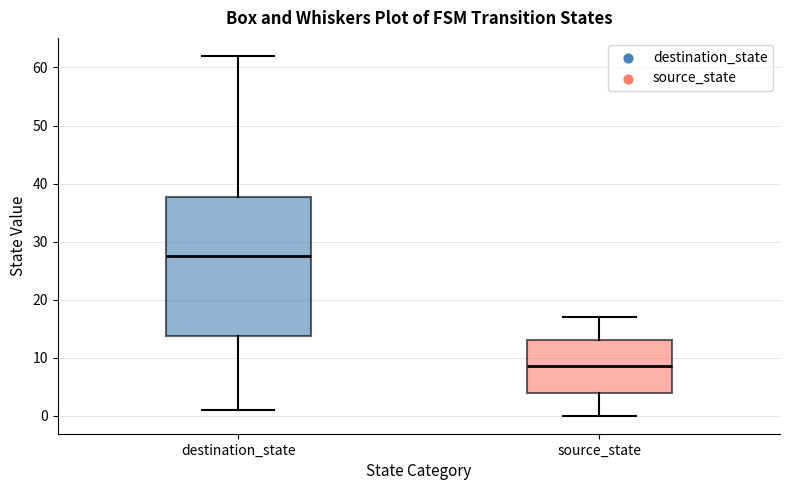

Which box has the highest median line?

destination_state